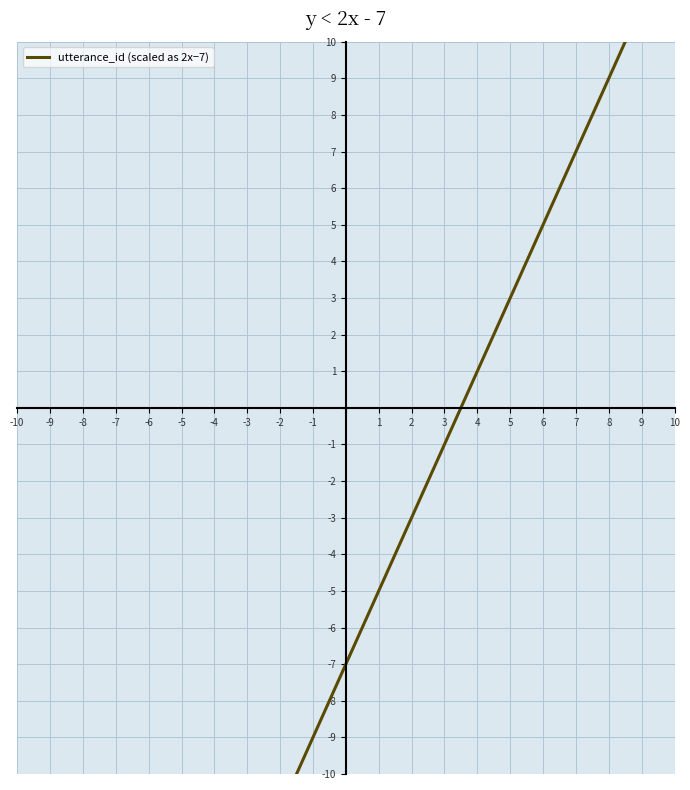

What is the value of the 9th point from the left?

-11